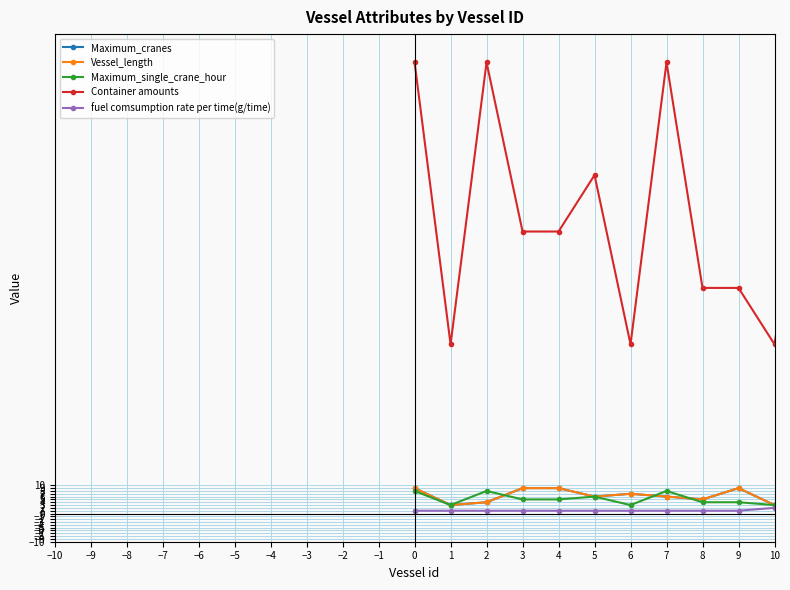

Does the chart have visible grid lines?

Yes